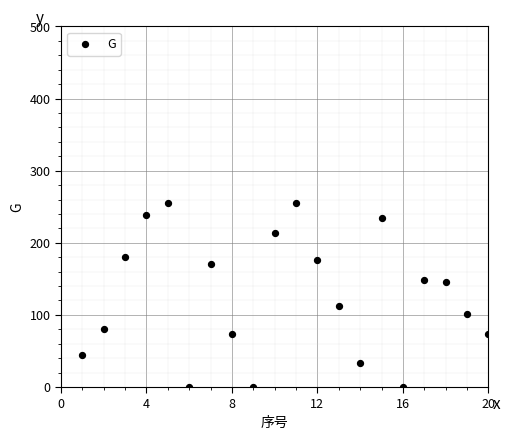

What is the range of X values (max minus min)?

19